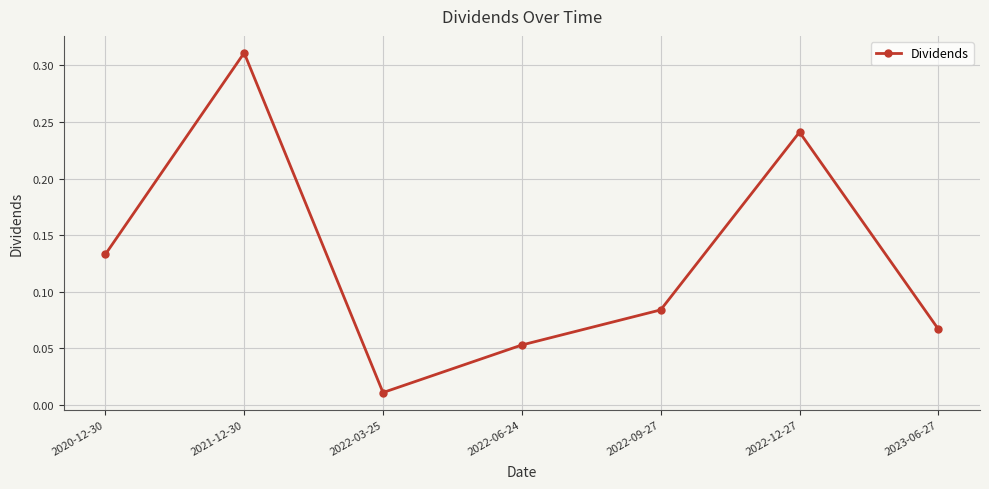

What is the sum of all values?

0.9